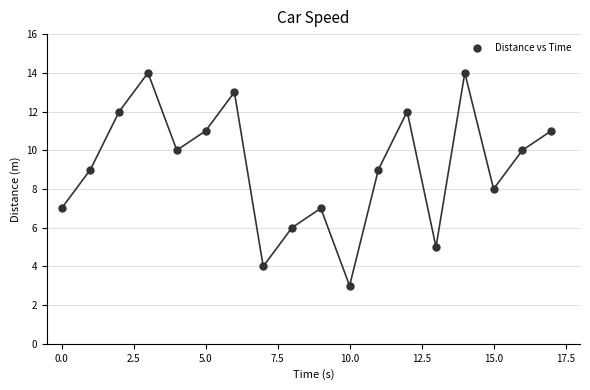

What is the range of Y values (max minus min)?

11